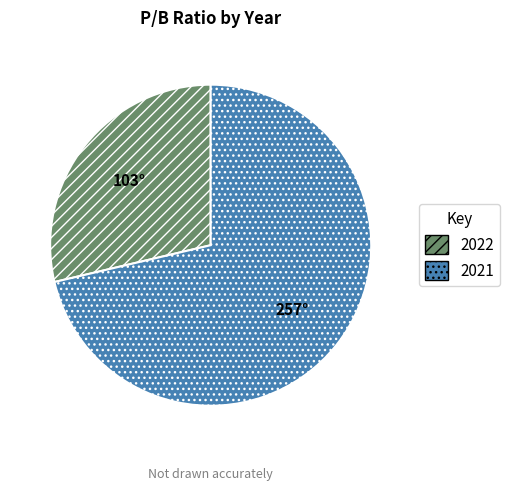

The 2022 slice represents 24% of the pie. True or false?

False